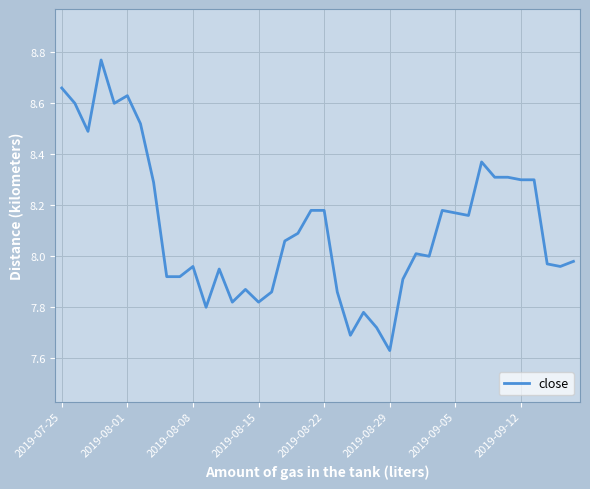

Where does the data first go above 8?

2019-07-25